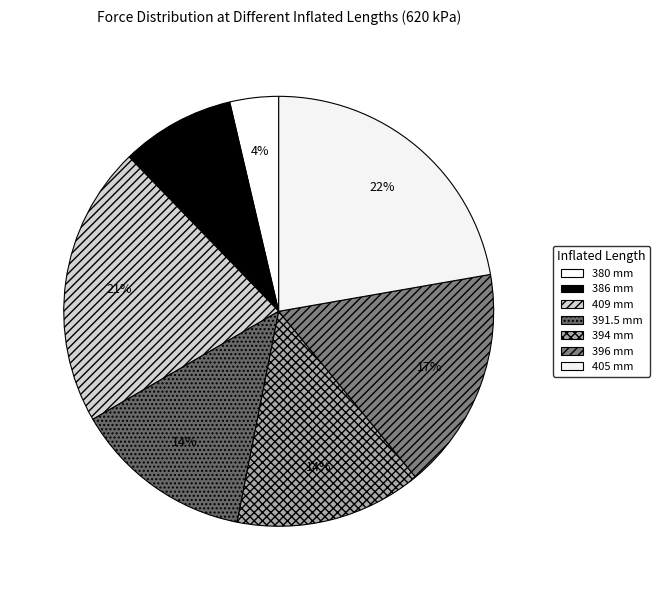

To the nearest percent, what portion does 409 mm represent?

21%